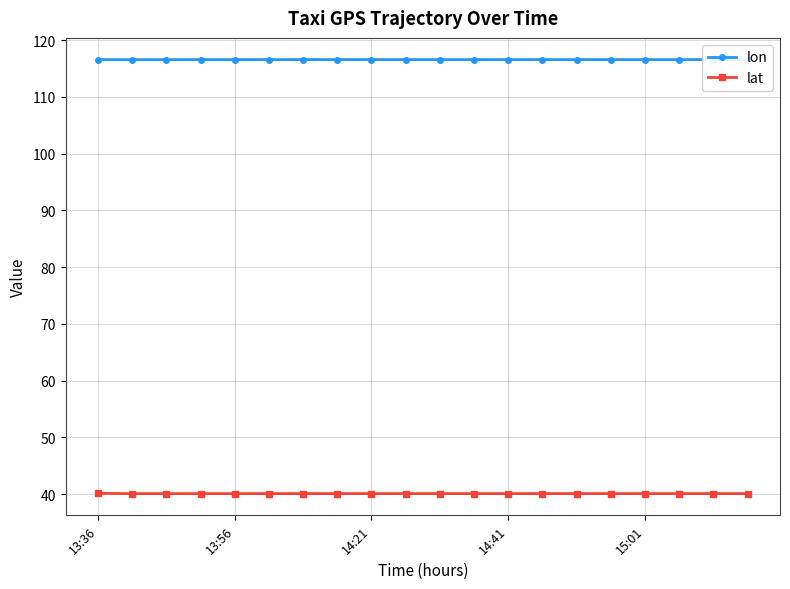

What is the value of the lat point at the 3rd from the left?

40.1